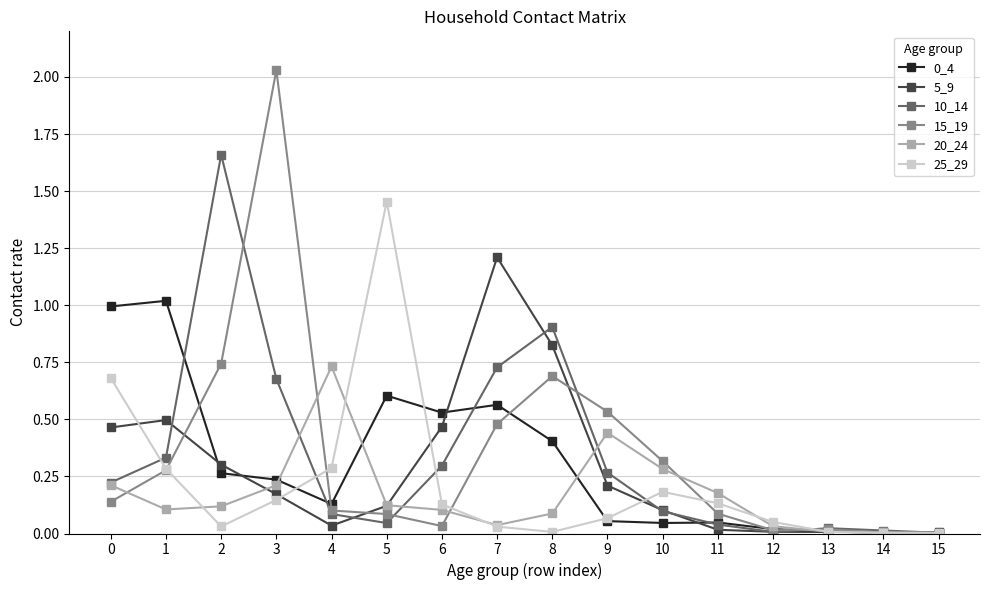

True or false: 0_4 has more than 2 interior local peaks.

True